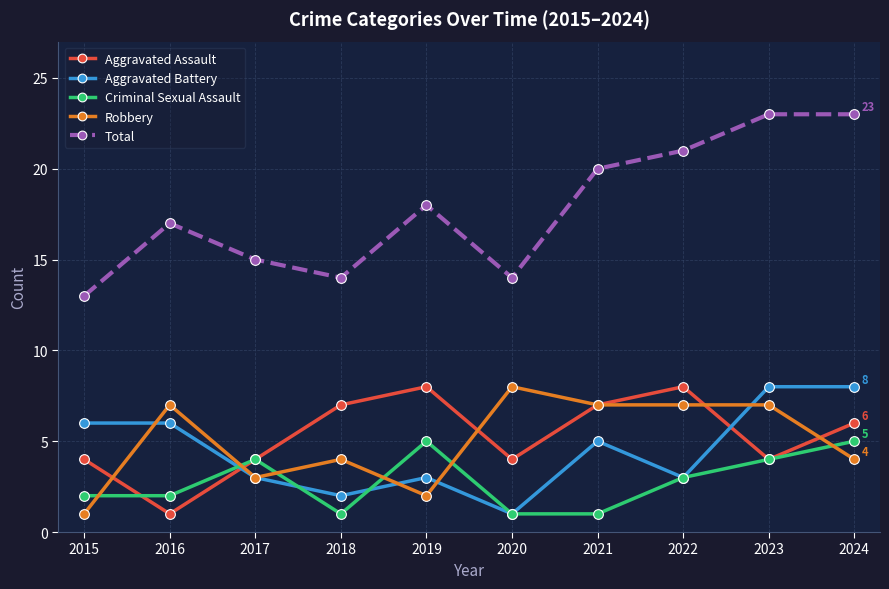

Is the value of Robbery at 2015 greater than the value of Aggravated Battery at 2017?

No